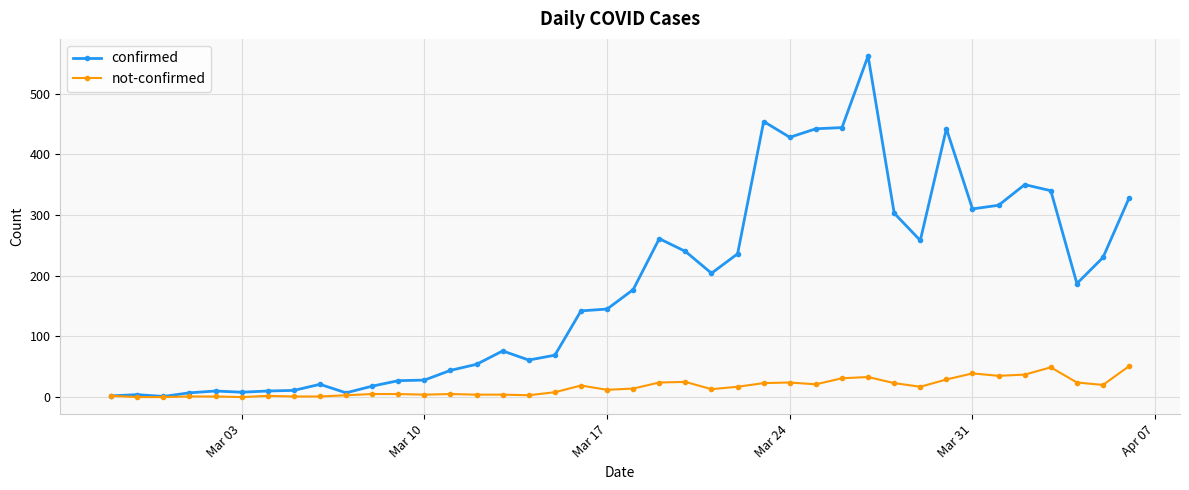

Which series has the largest total across all categories?

confirmed